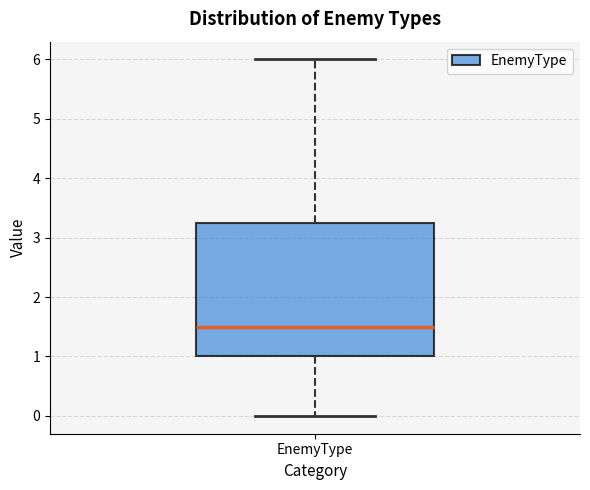

Transcribe this box plot: give where the median line is, the range the box spans, and where the two whiskers end, as read against the y-axis. The values are not printed on the chart, so give them approximately, as read against the axis.

median 1.5, box 1.0 to 3.3, whiskers 0.0 to 6.0